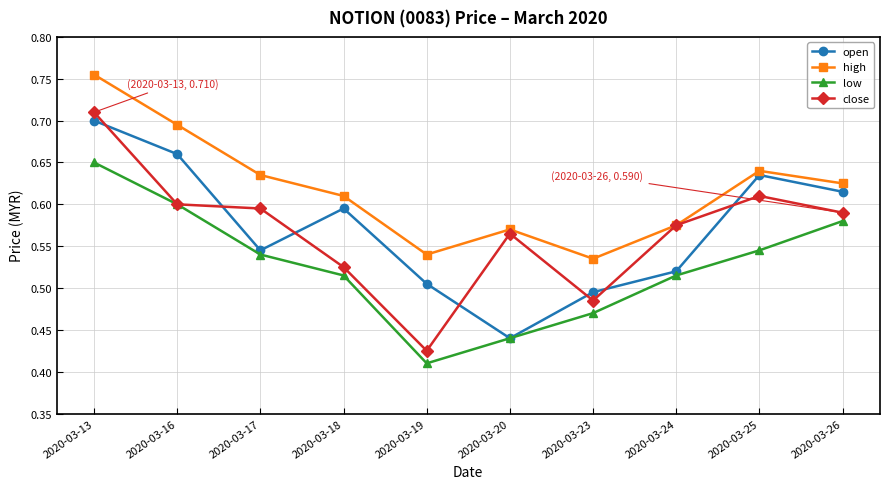

After their last crossing, which series has the higher values: open or close?

open